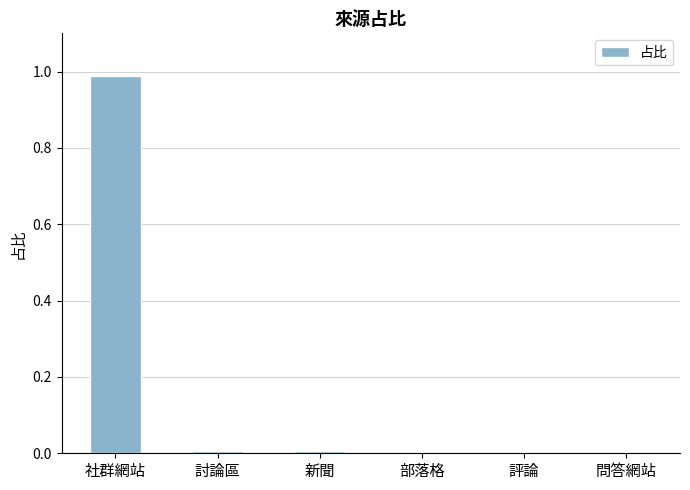

True or false: the data shows 0.6 at 部落格.

False